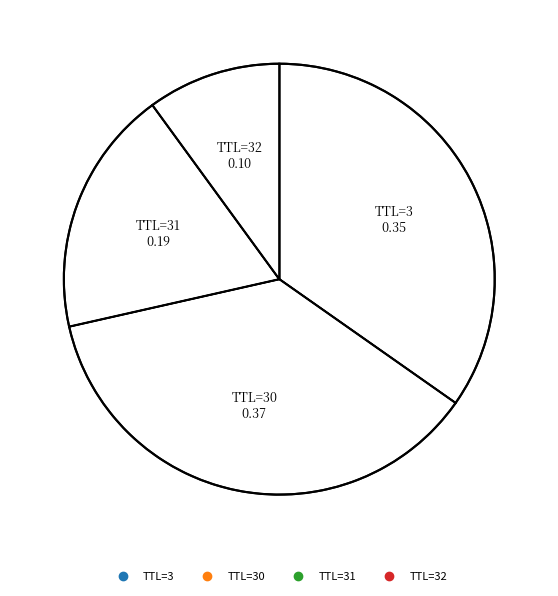

How many segments does this pie chart have?

4